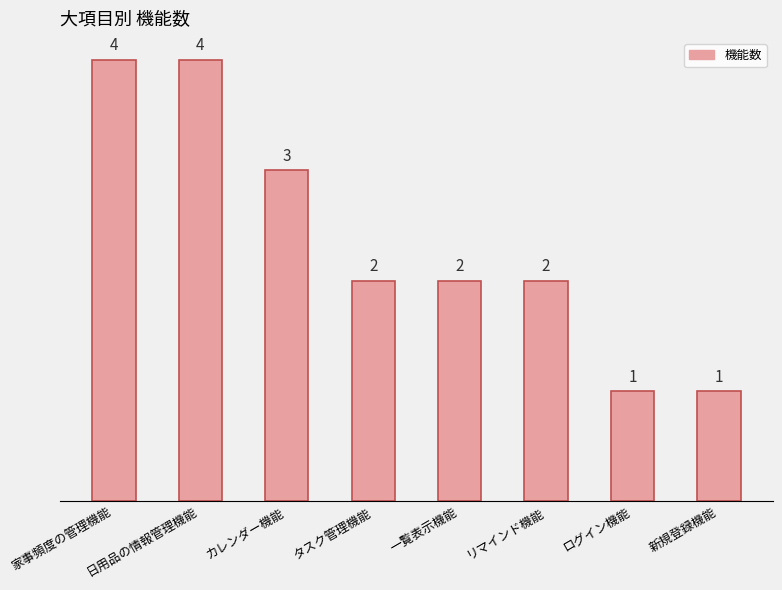

Where does the data first go above 2?

家事頻度の管理機能